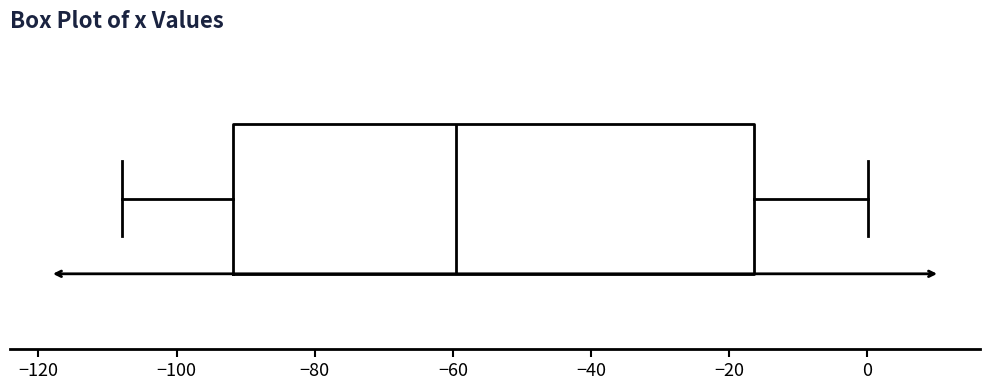

Read this box plot against the x-axis: the position of the median line, the range covered by the box, and the ends of both whiskers. The values are not printed on the chart, so give them approximately, as read against the axis.

median -60, box -92 to -16, whiskers -108 to 0